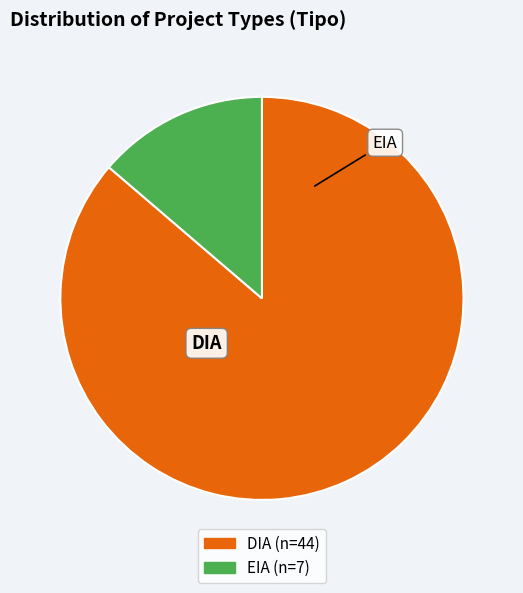

Rank the categories by value from lowest to highest.

EIA, DIA